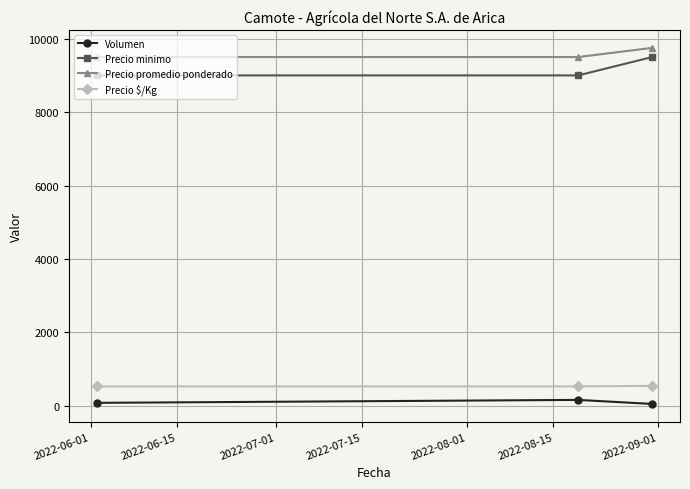

What is the difference between the maximum and second lowest values in the Volumen series?

80